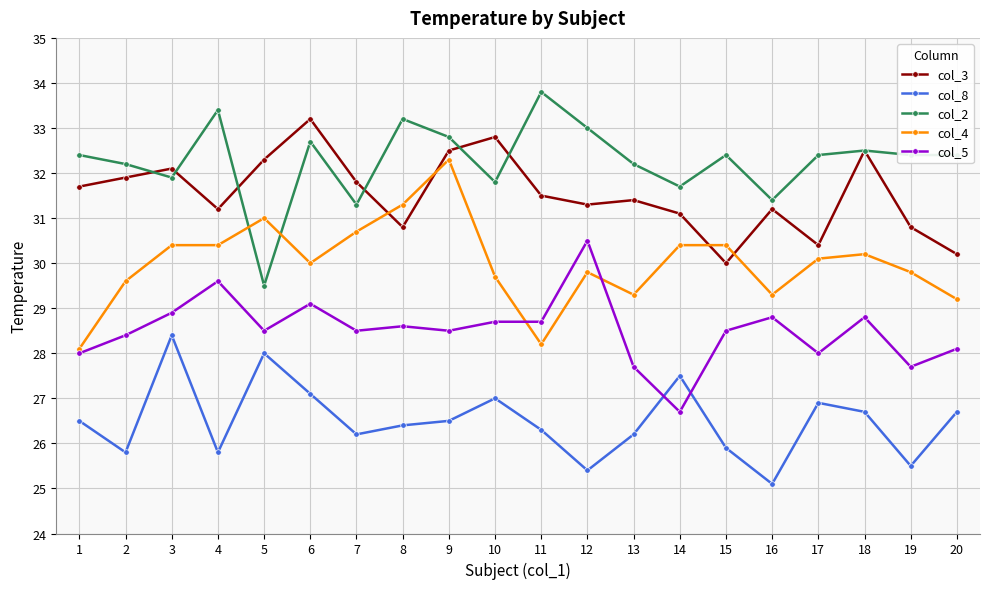

Which series has the largest total across all categories?

col_2